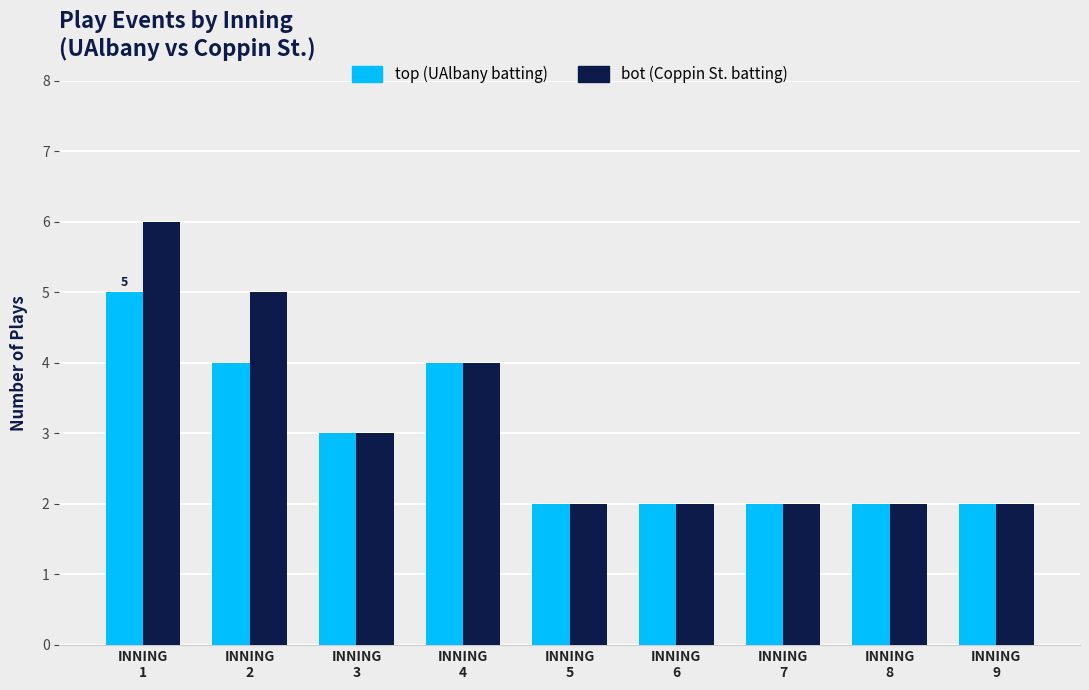

At which category is the sum across all series the highest?

INNING
1